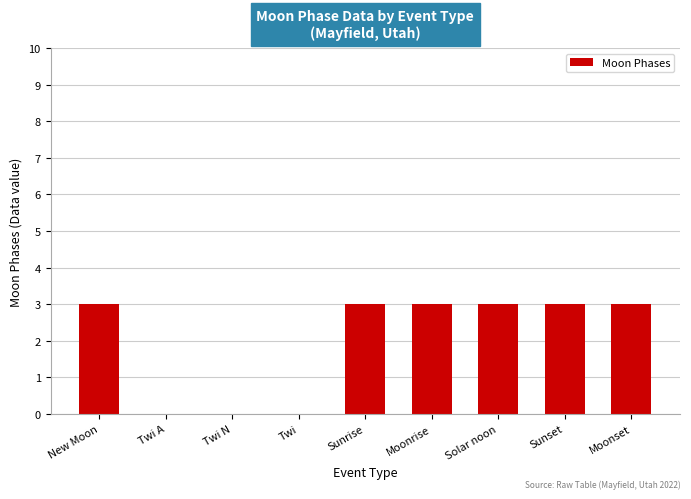

The chart shows a value of 3 at Moonrise. True or false?

True